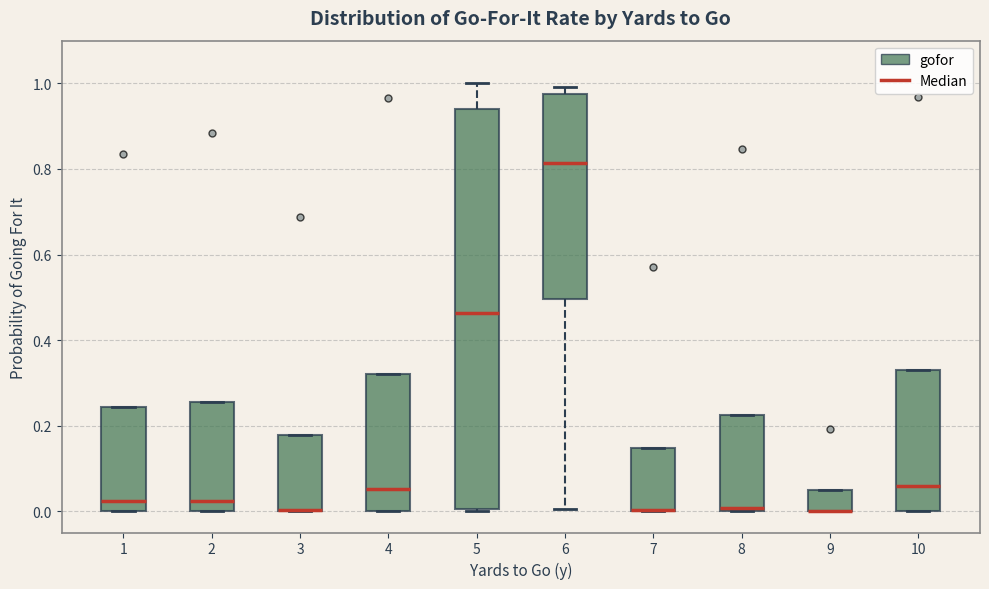

Which box is the tallest, from its lower edge to its upper edge?

5